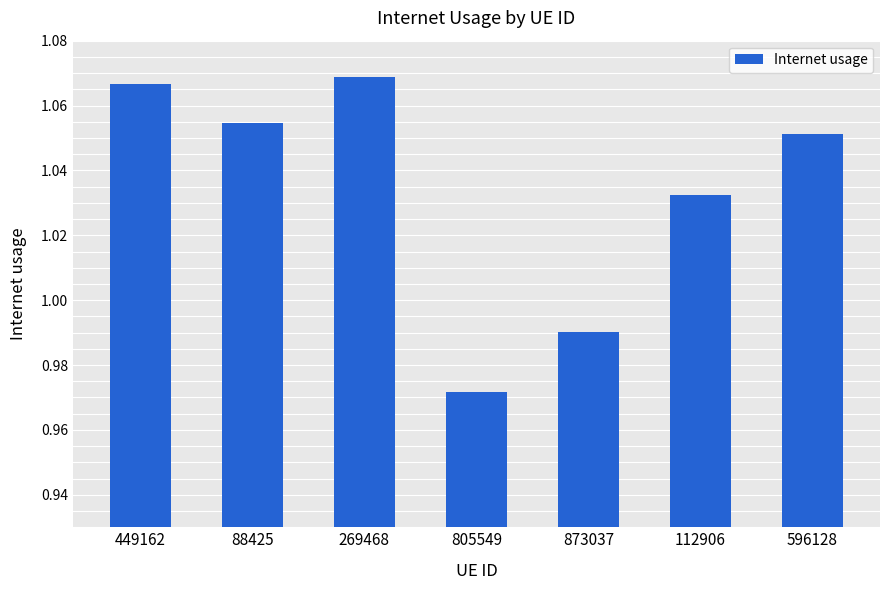

What is the difference between the maximum and second lowest values?

0.1